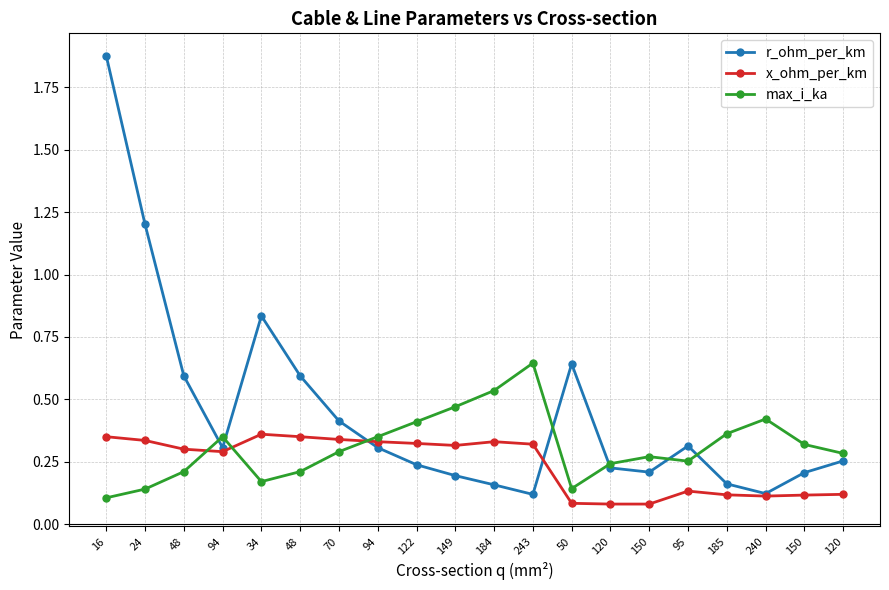

True or false: max_i_ka has a value of 0.2 at 34.

True